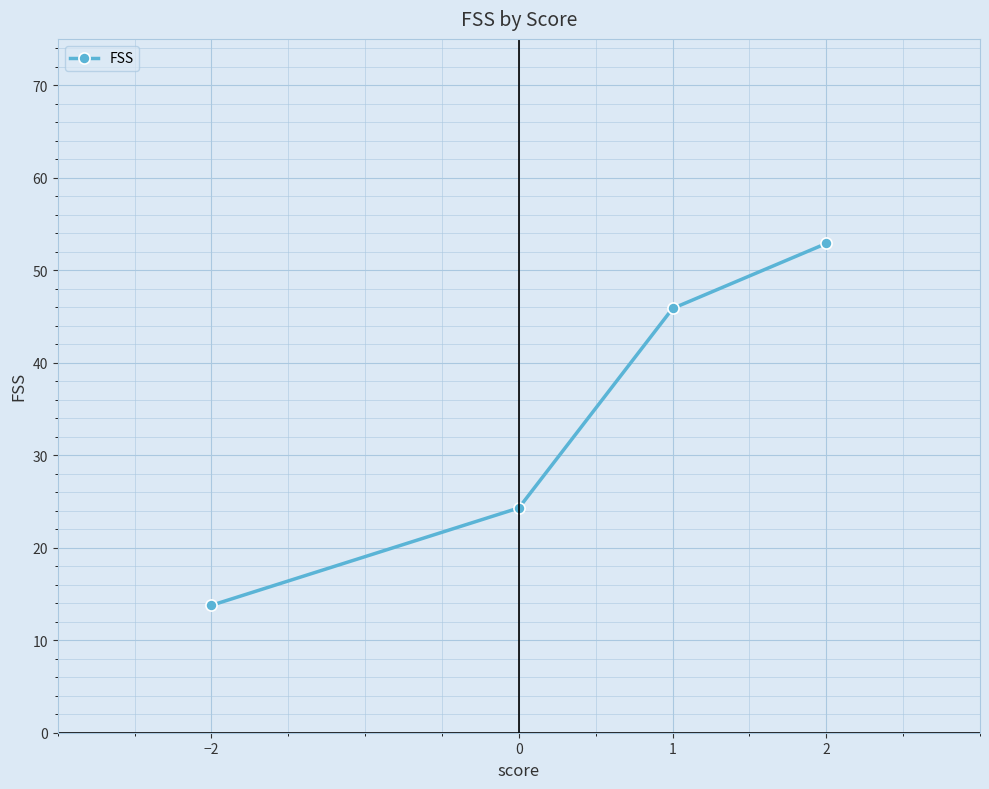

What is the sum of all values?

136.8